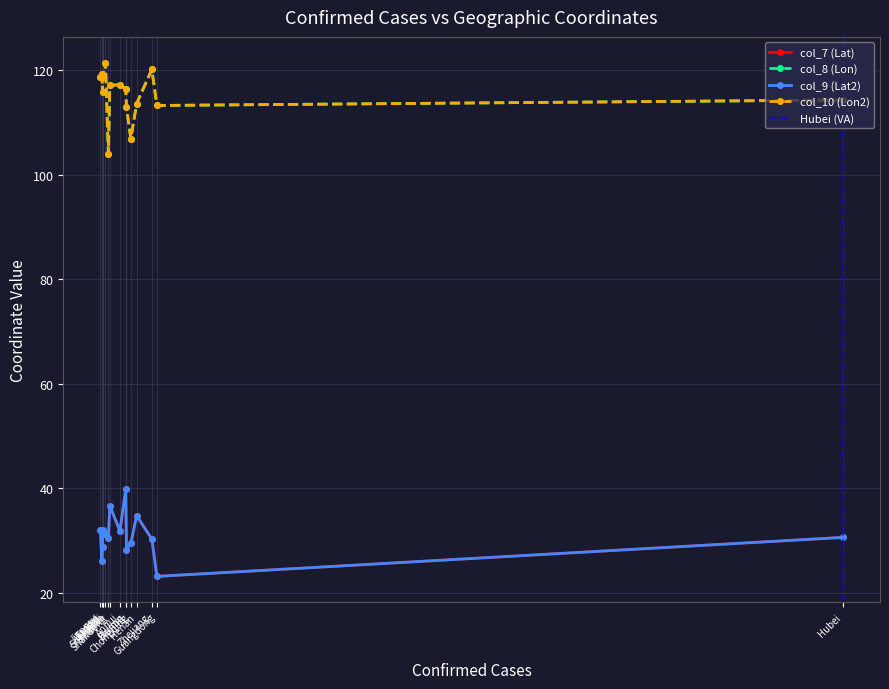

Does the chart display data point markers on the line(s)?

Yes